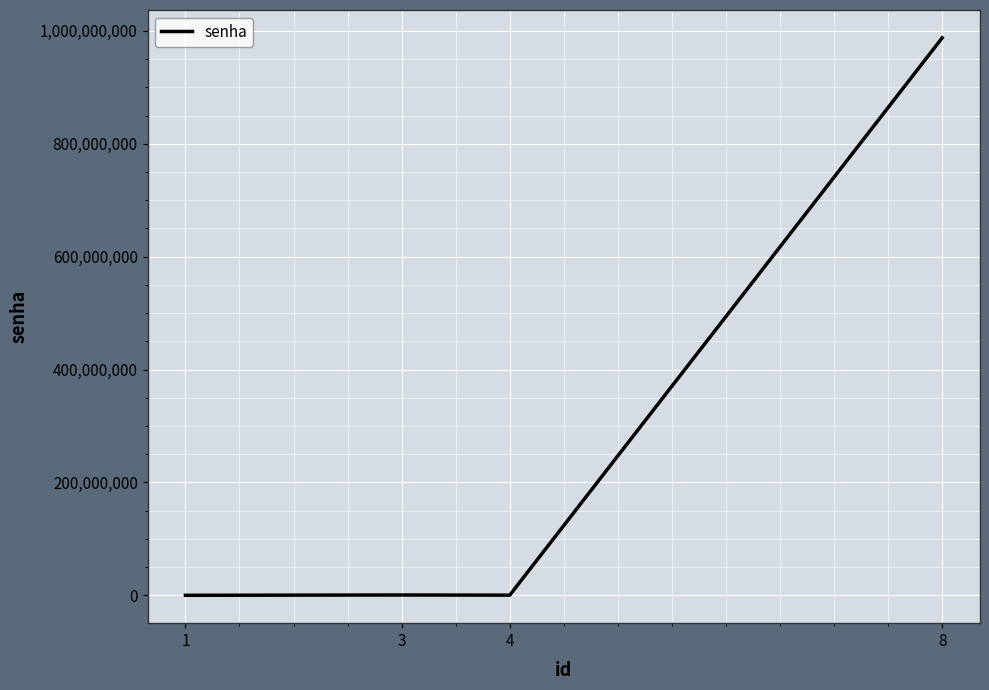

Approximately how many times larger is the value at 8 compared to 4?

2759.2